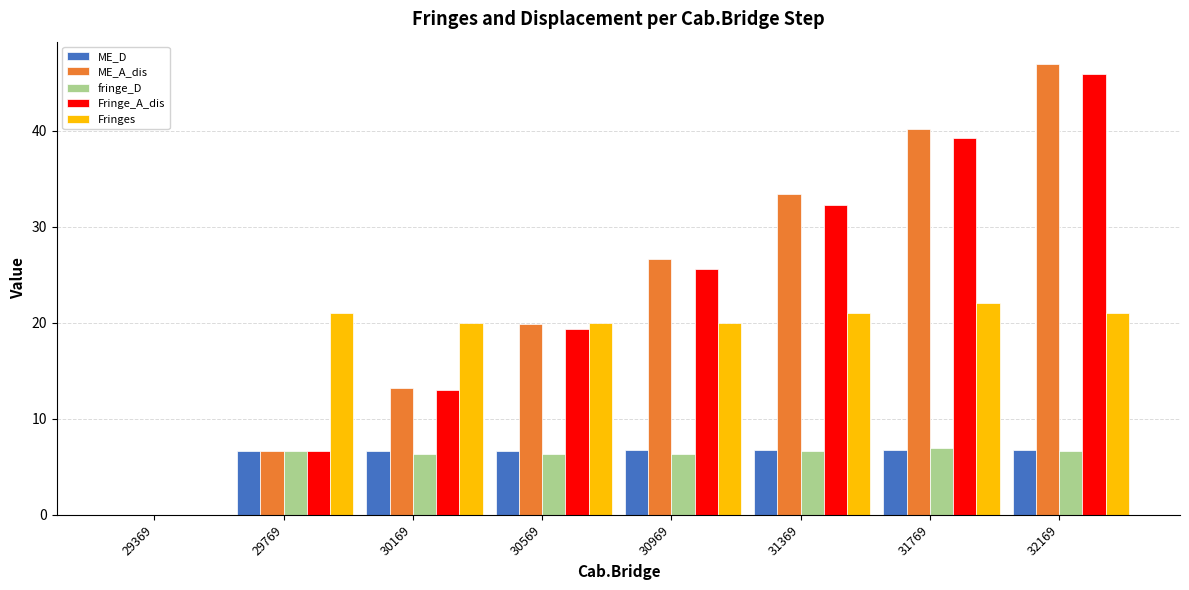

What value does the Fringe_A_dis series have at 31369?

32.3